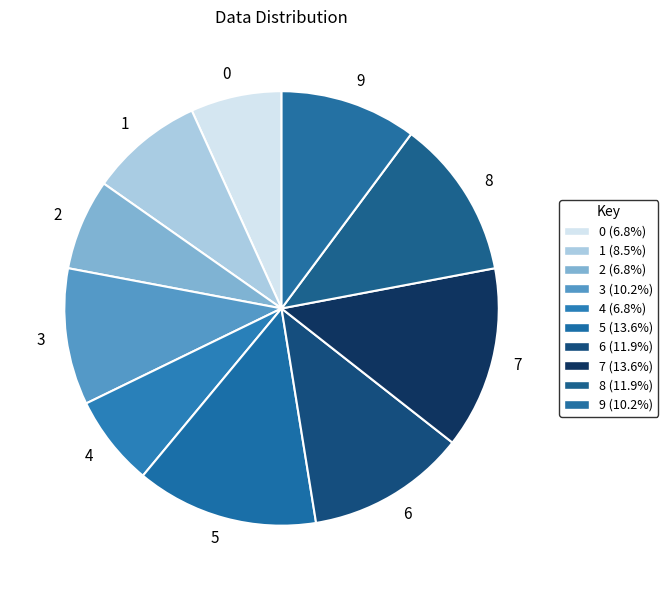

Approximately how many times larger is the value at 6 compared to 9?

1.2